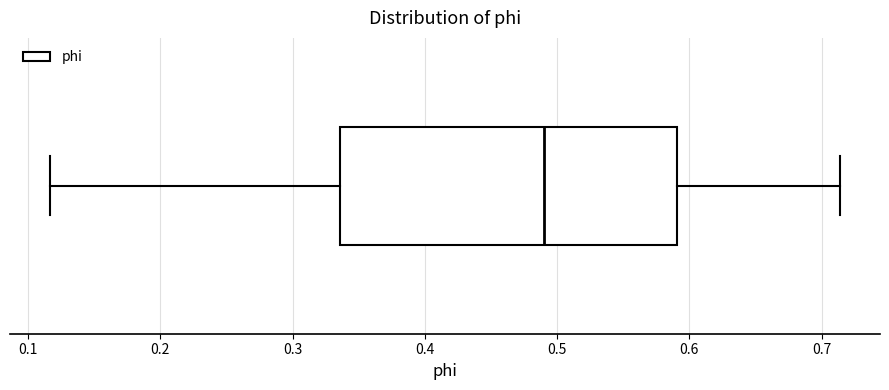

Where does the left whisker of the box end on the x-axis? The values are not printed on the chart, so give them approximately, as read against the axis.

0.12